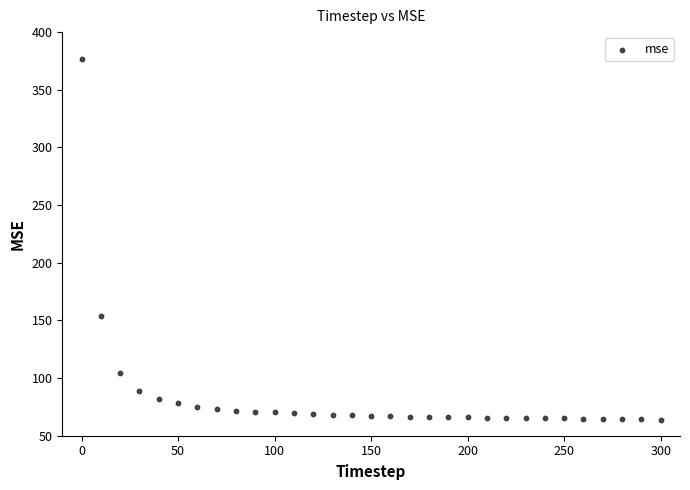

What is the range of X values (max minus min)?

300.0